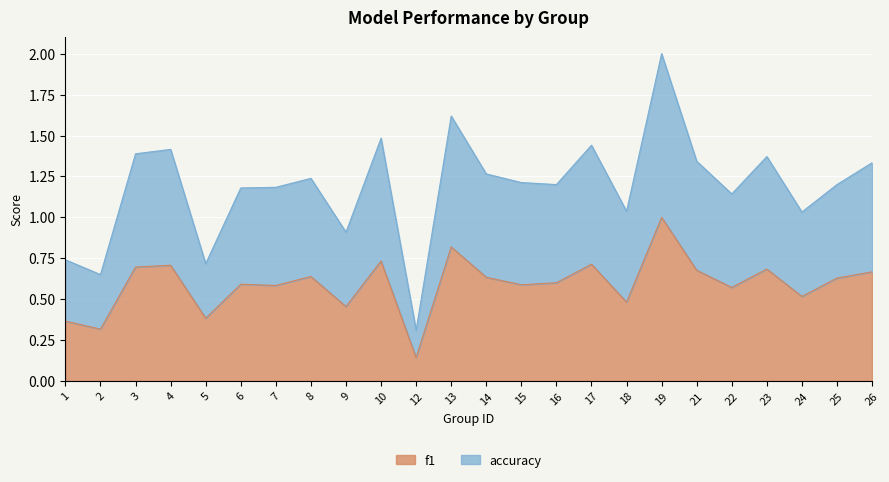

True or false: f1 has a value of 0.2 at 24.

False